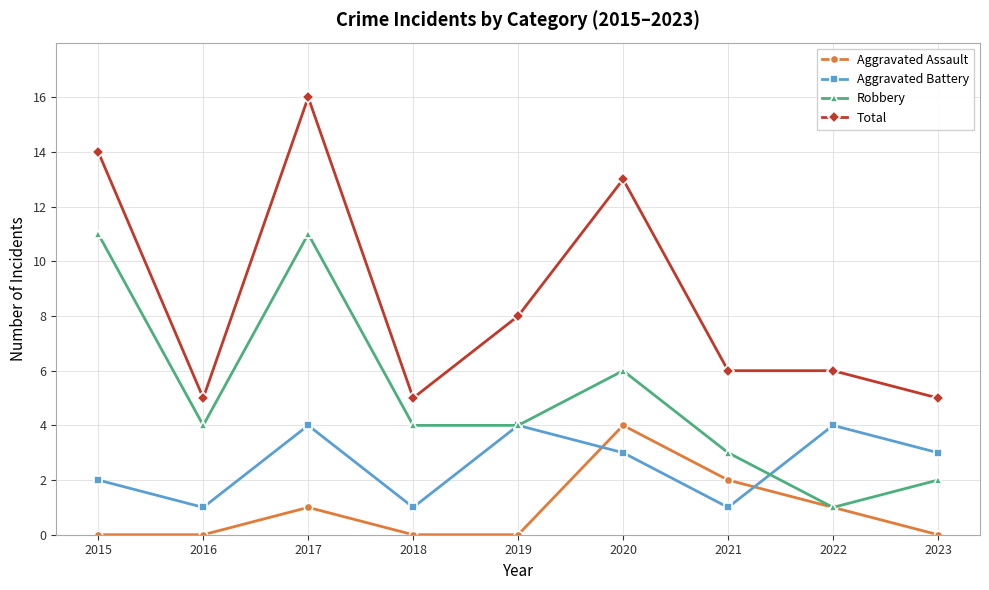

Reading left to right, extract all data points from this chart.

Aggravated Assault: 2015=0	2016=0	2017=1	2018=0	2019=0	2020=4	2021=2	2022=1	2023=0
Aggravated Battery: 2015=2	2016=1	2017=4	2018=1	2019=4	2020=3	2021=1	2022=4	2023=3
Robbery: 2015=11	2016=4	2017=11	2018=4	2019=4	2020=6	2021=3	2022=1	2023=2
Total: 2015=14	2016=5	2017=16	2018=5	2019=8	2020=13	2021=6	2022=6	2023=5